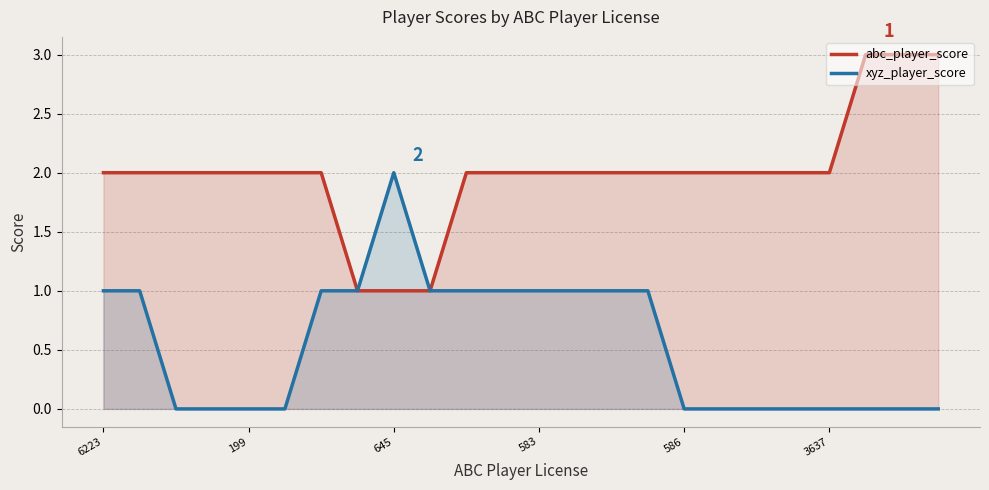

What value does the abc_player_score series have at 22?

3